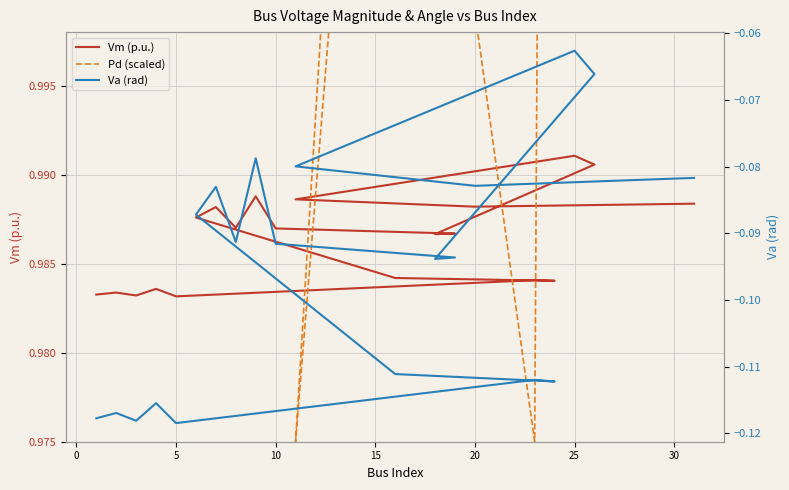

How many intersections are there between Vm (p.u.) and Pd (scaled)?

4